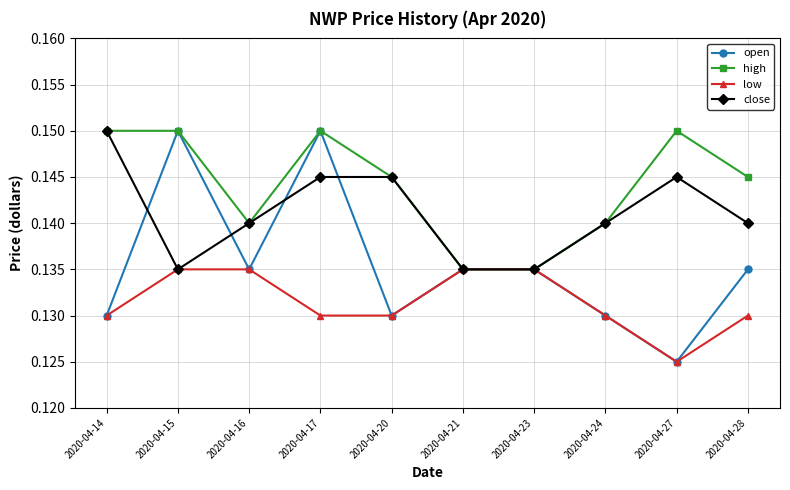

Where is open nearest to the value 0?

2020-04-27